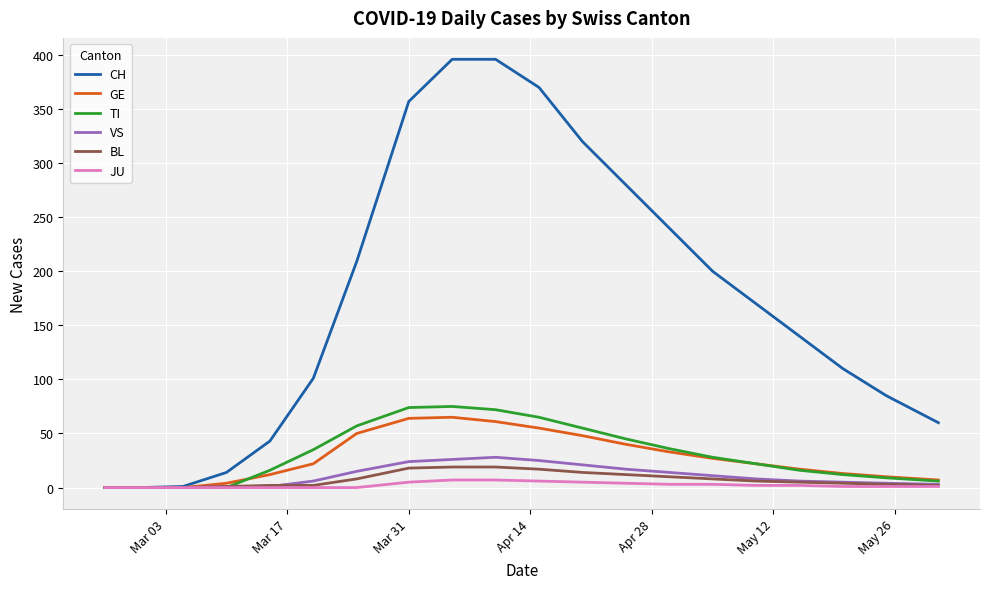

Which series has the largest total across all categories?

CH